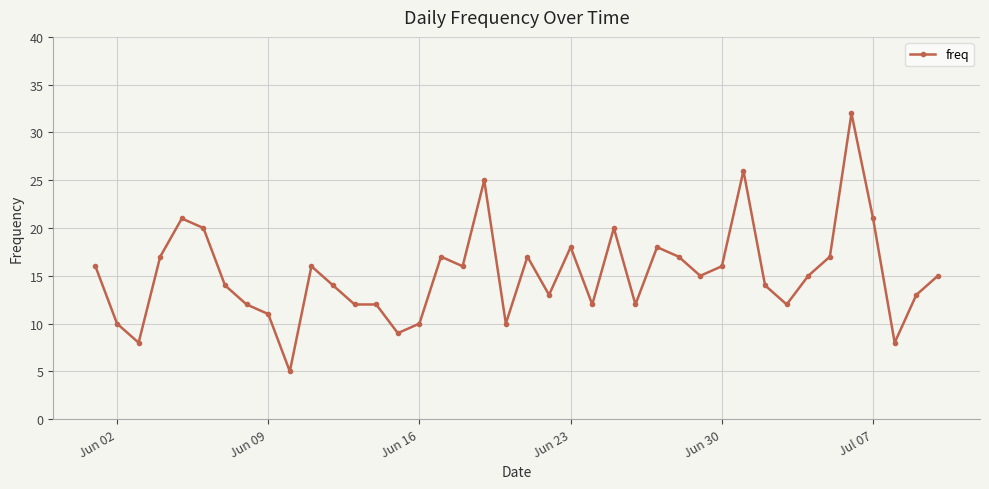

What is the difference between the second highest and second lowest values?

18